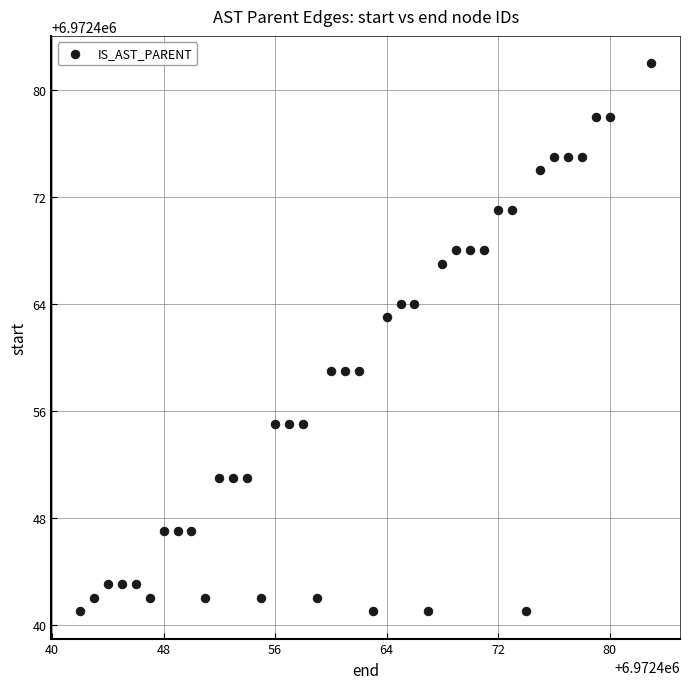

What is the range of Y values (max minus min)?

41